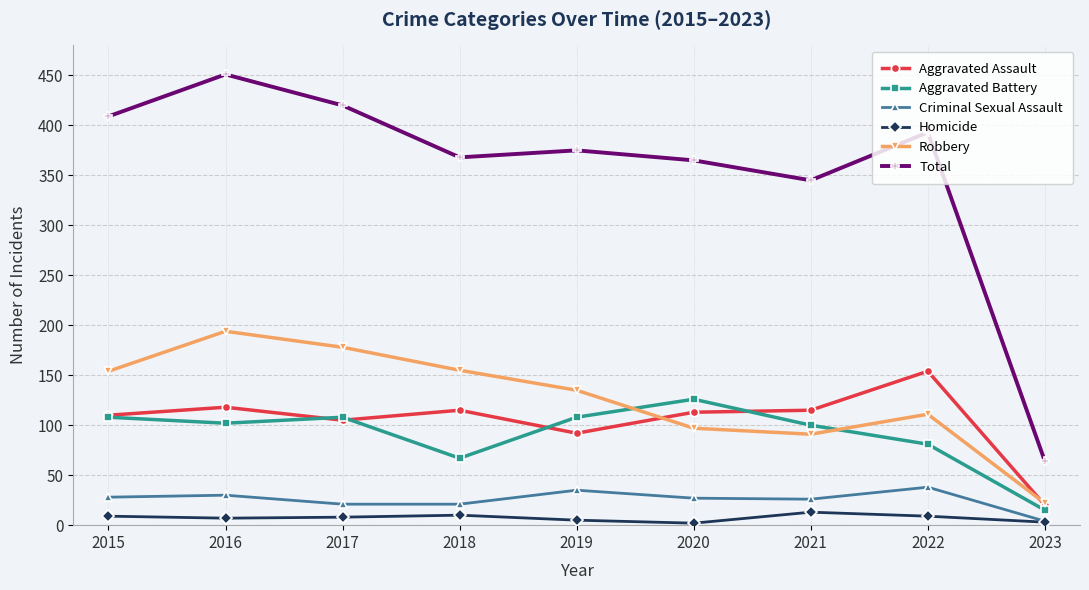

True or false: Aggravated Battery and Homicide cross at least once.

False